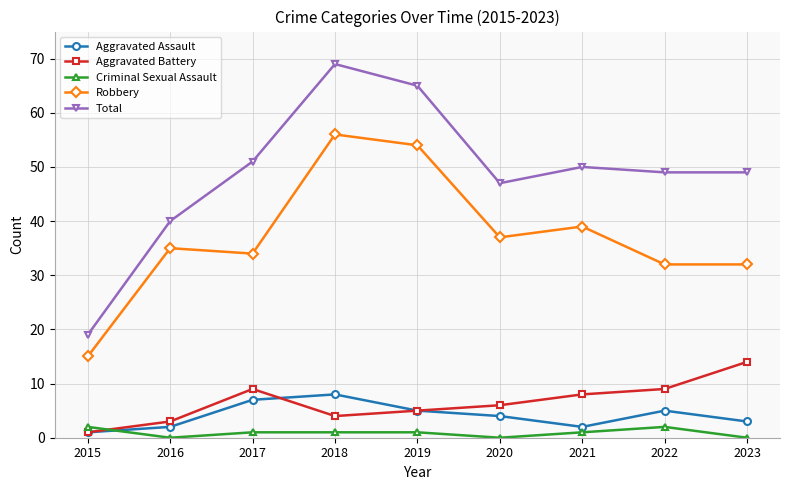

True or false: Aggravated Battery and Robbery intersect in this chart.

False